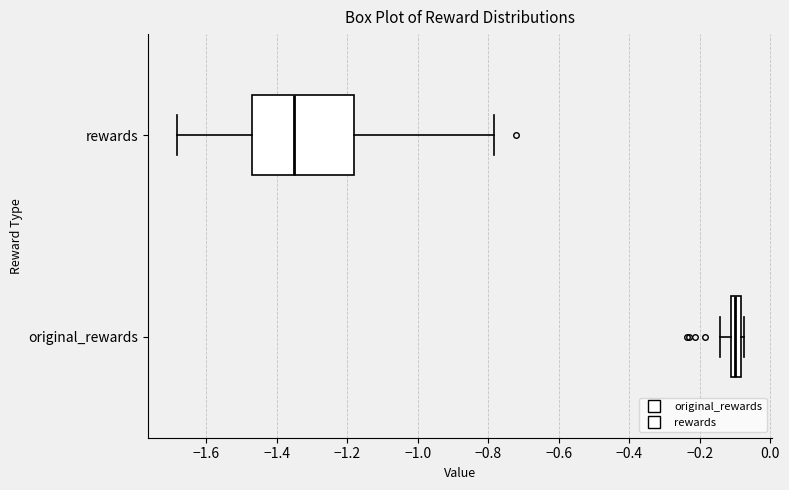

Where is the left edge of the box for original_rewards on the x-axis? The values are not printed on the chart, so give them approximately, as read against the axis.

-0.12